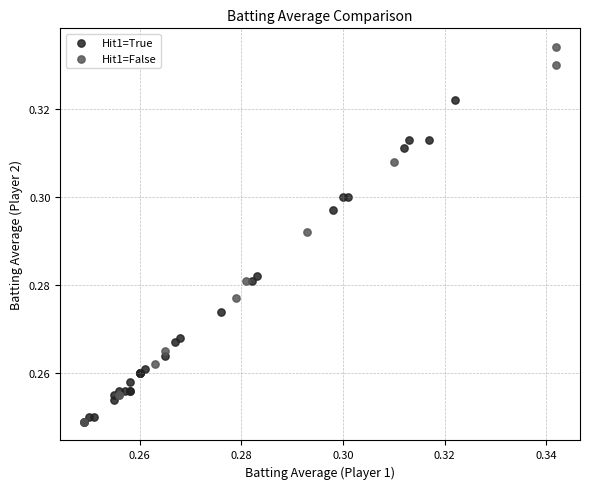

Which series reaches the maximum Y coordinate?

Hit1=False